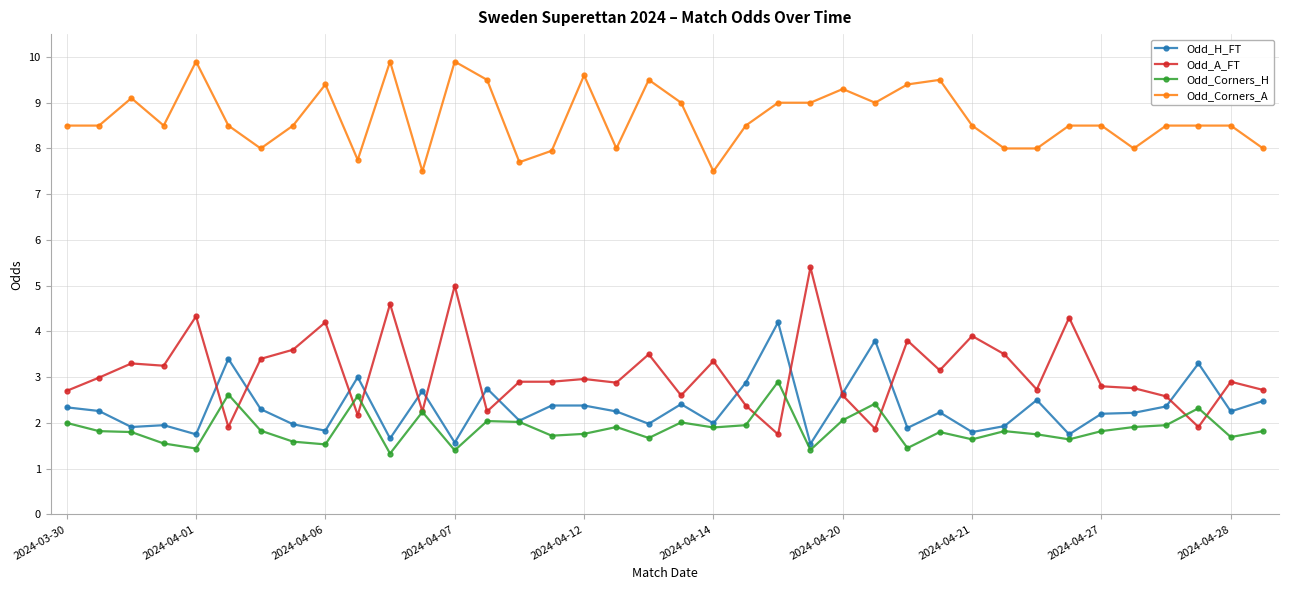

What is the greatest value displayed?

9.9